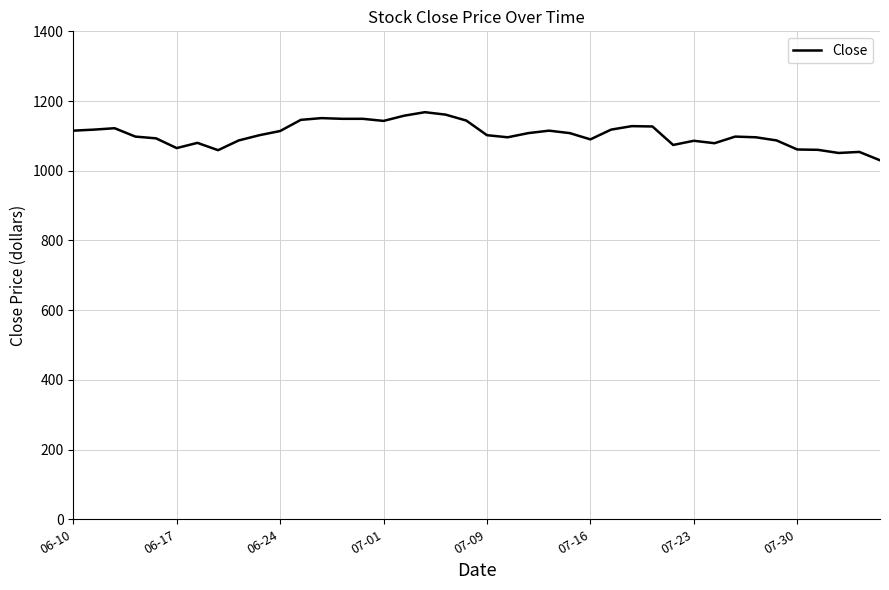

What is the maximum value shown in the chart?

1168